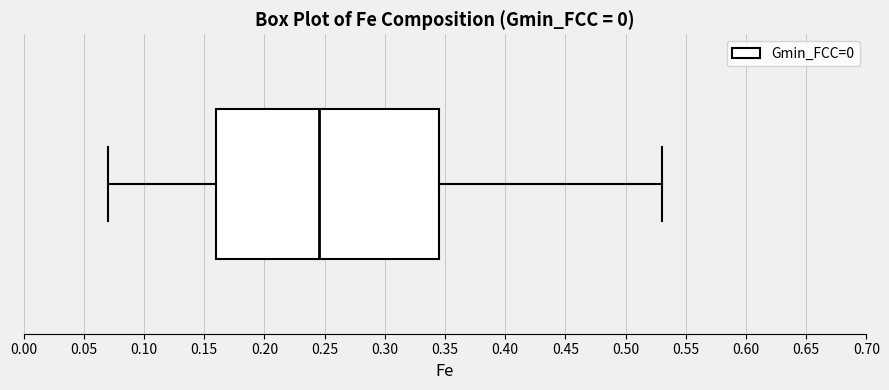

Read this box plot against the x-axis: the position of the median line, the range covered by the box, and the ends of both whiskers. The values are not printed on the chart, so give them approximately, as read against the axis.

median 0.245, box 0.160 to 0.345, whiskers 0.070 to 0.530